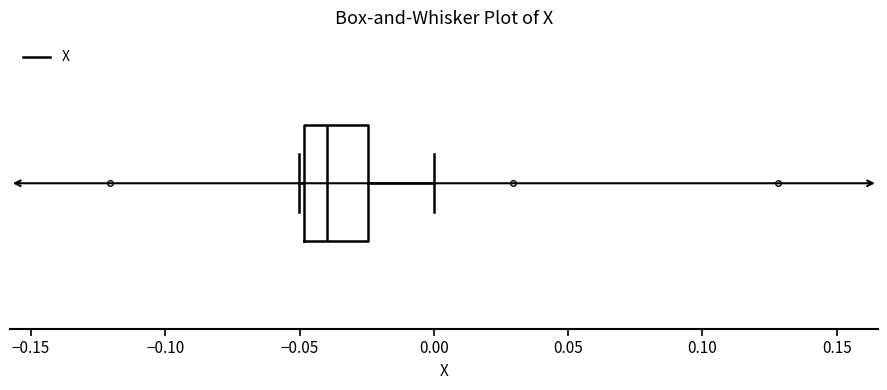

Read this box plot against the x-axis: the position of the median line, the range covered by the box, and the ends of both whiskers. The values are not printed on the chart, so give them approximately, as read against the axis.

median -0.040, box -0.050 to -0.025, whiskers -0.050 (just left of the box's left edge) to 0.000